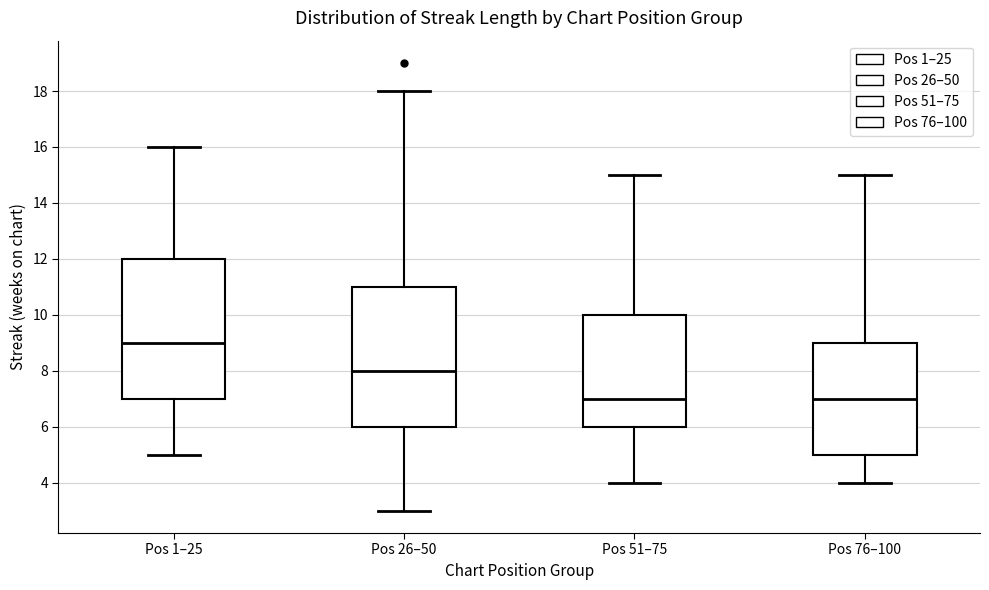

Reading left to right, transcribe this box plot: for each box, give where its median line is, the range the box spans, and where its two whiskers end, as read against the y-axis. The values are not printed on the chart, so give them approximately, as read against the axis.

Pos 1–25: median 9, box 7 to 12, whiskers 5 to 16
Pos 26–50: median 8, box 6 to 11, whiskers 3 to 18
Pos 51–75: median 7, box 6 to 10, whiskers 4 to 15
Pos 76–100: median 7, box 5 to 9, whiskers 4 to 15